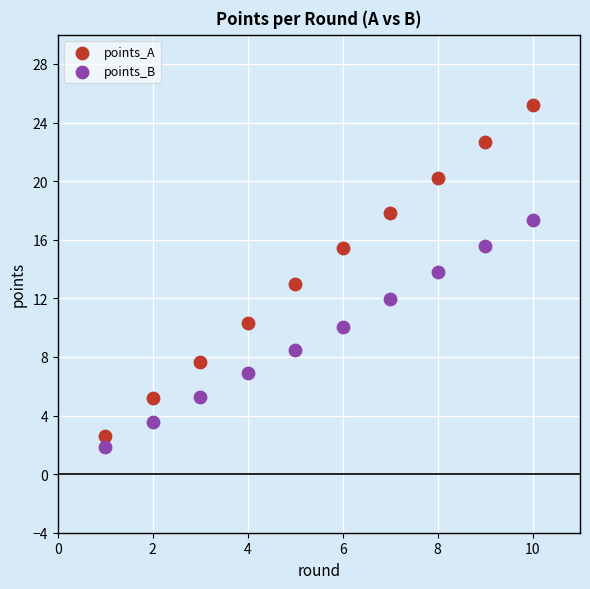

What is the X range (max minus min) for the scatter plot?

9.0